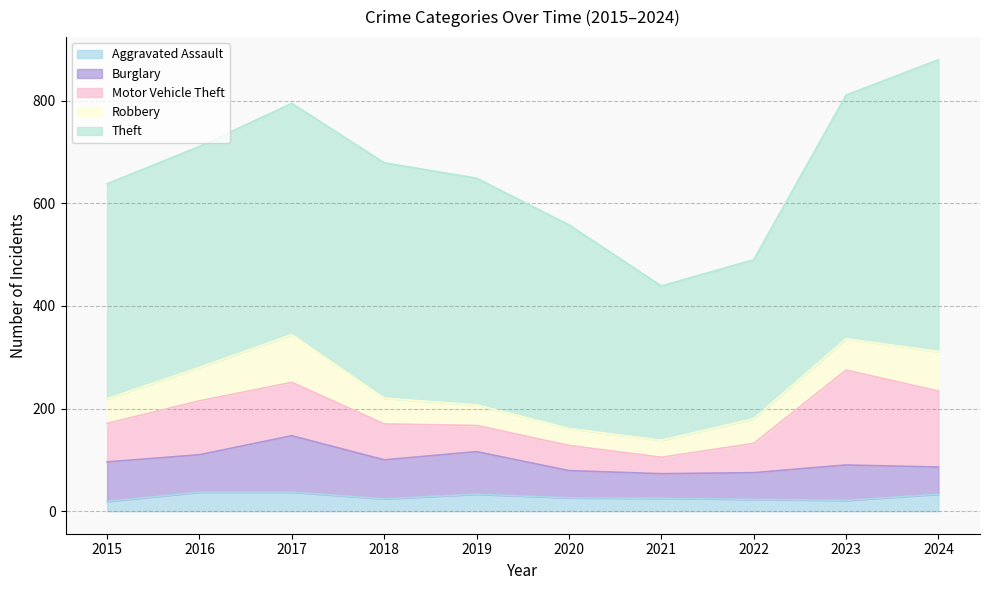

The value of Theft at 2016 is 129. True or false?

False